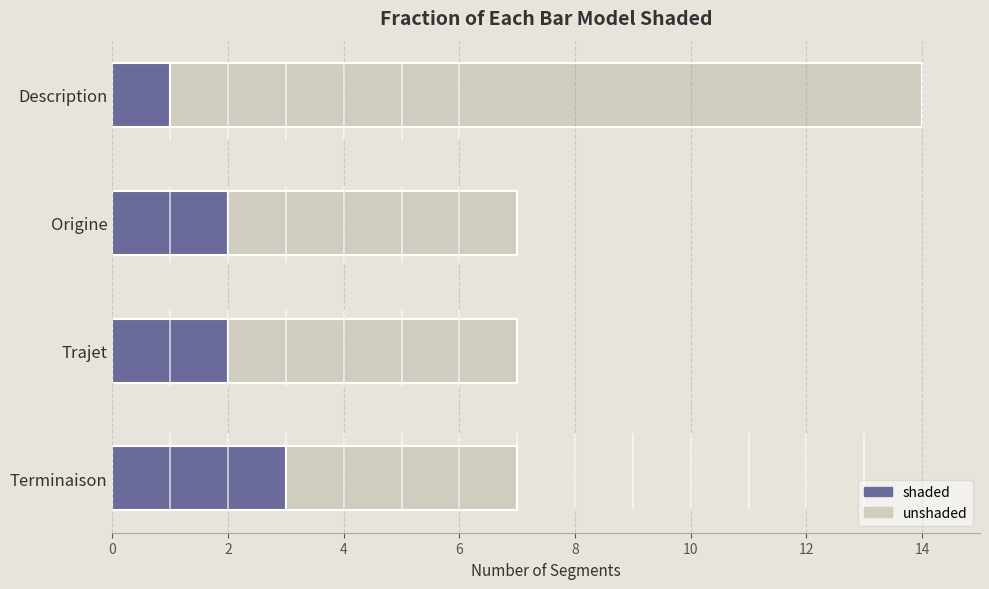

True or false: shaded has a value of 0 at Description.

False